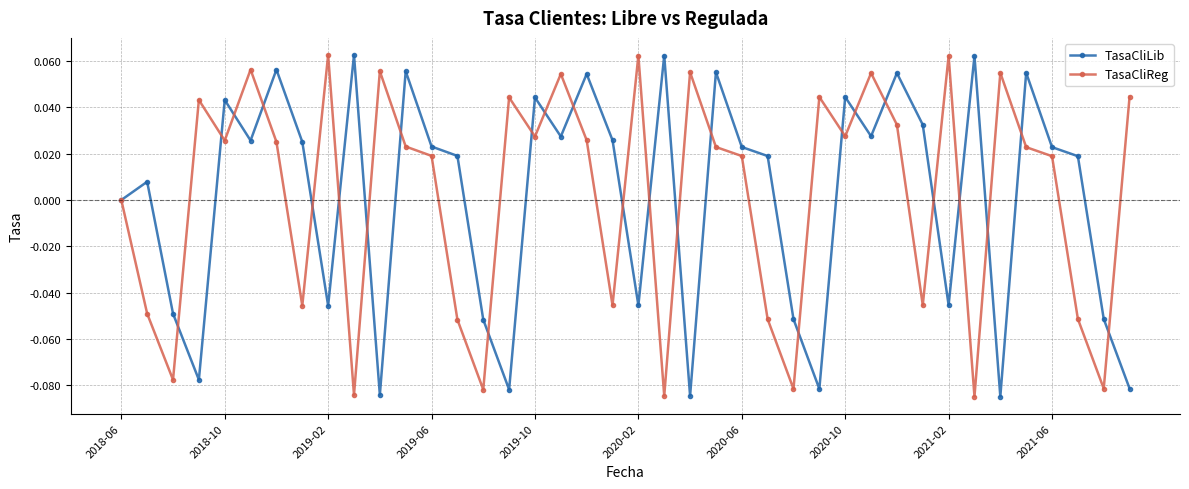

How many interior local valleys does the TasaCliReg series have?

13